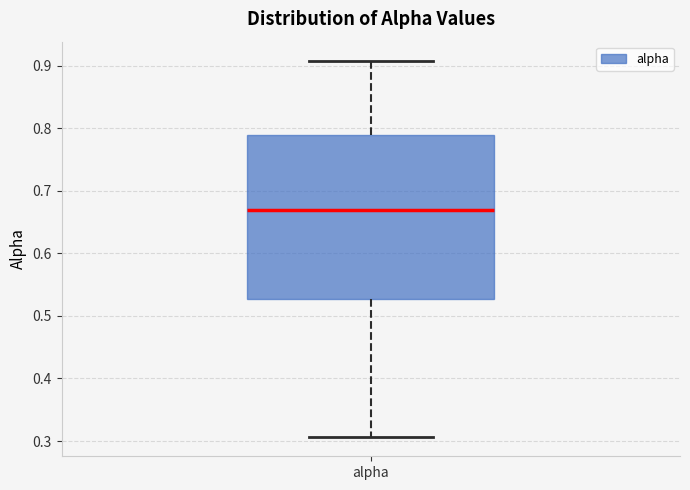

Where is the upper edge of the box for alpha on the y-axis? The values are not printed on the chart, so give them approximately, as read against the axis.

0.79